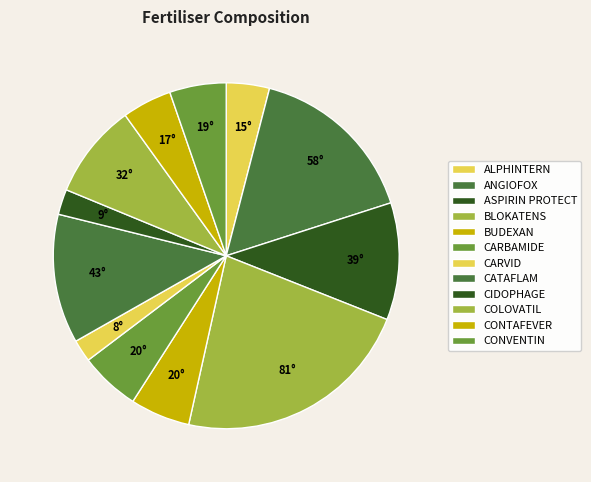

How many slices are in this pie chart?

12